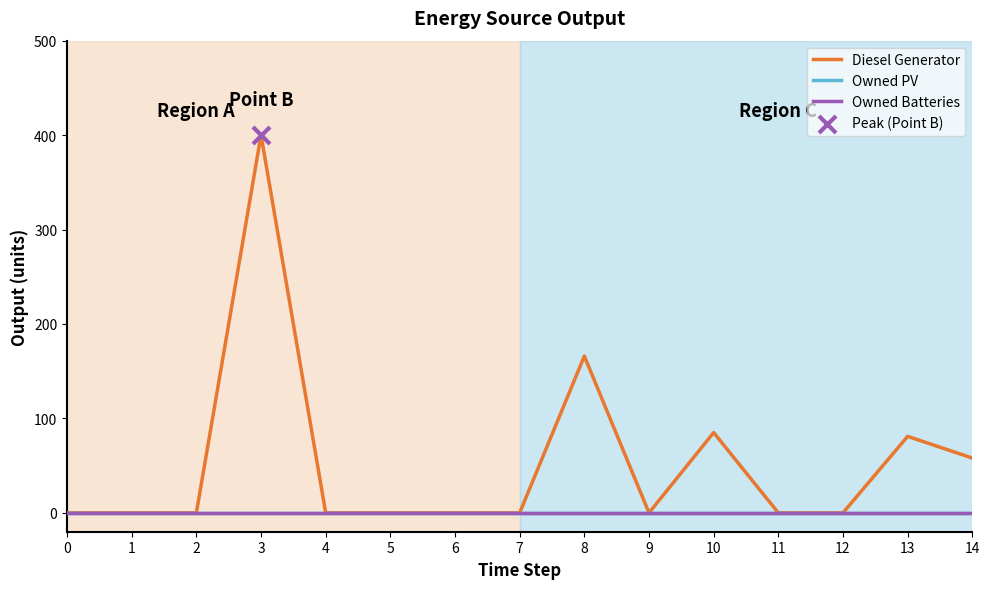

Is the value of Diesel Generator at 2 greater than the value of Owned Batteries at 14?

No